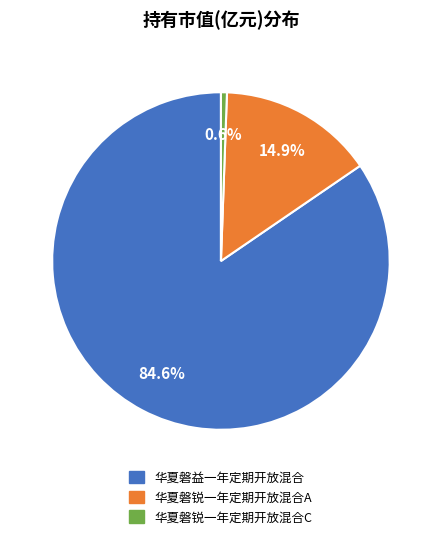

How many segments does this pie chart have?

3